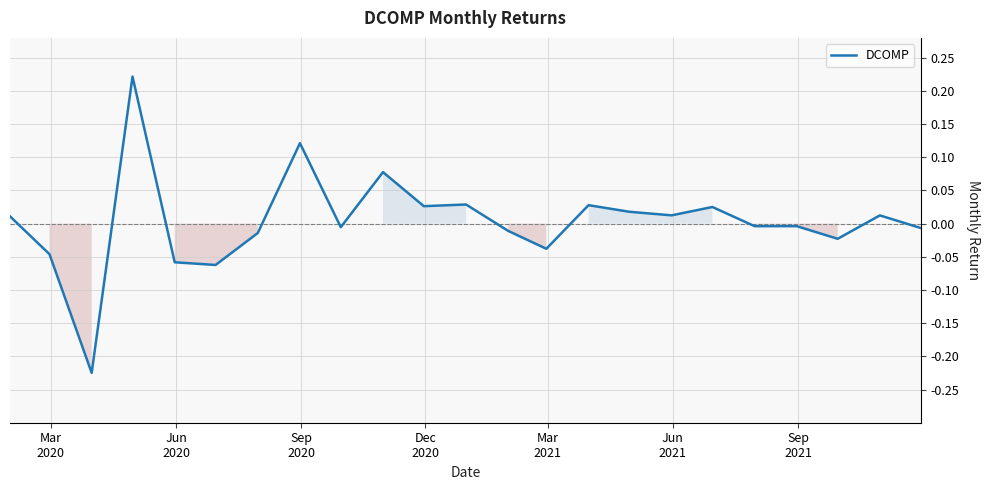

Is this an area chart (filled region under the line)?

Yes